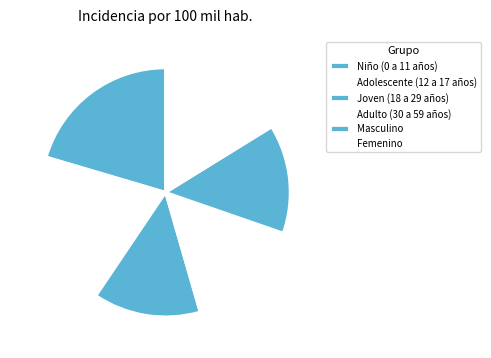

Do Joven (18 a 29 años) and Masculino together represent more than half of the pie?

No